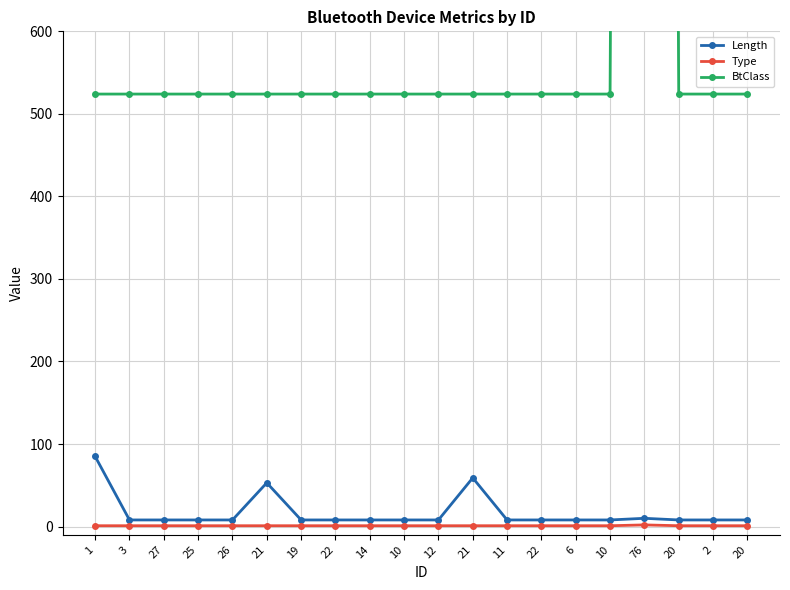

The value of Length at 25 is 8. True or false?

True